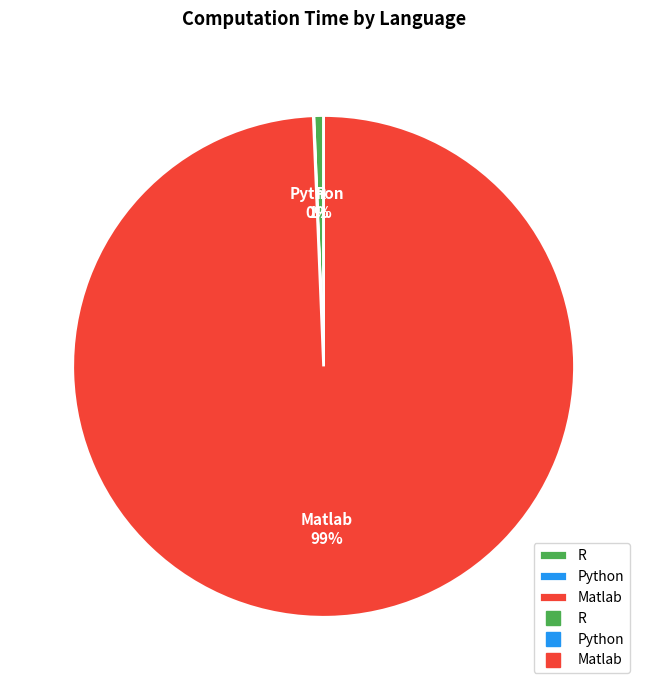

To the nearest percent, what is the difference between the largest and smallest slice percentages?

99%